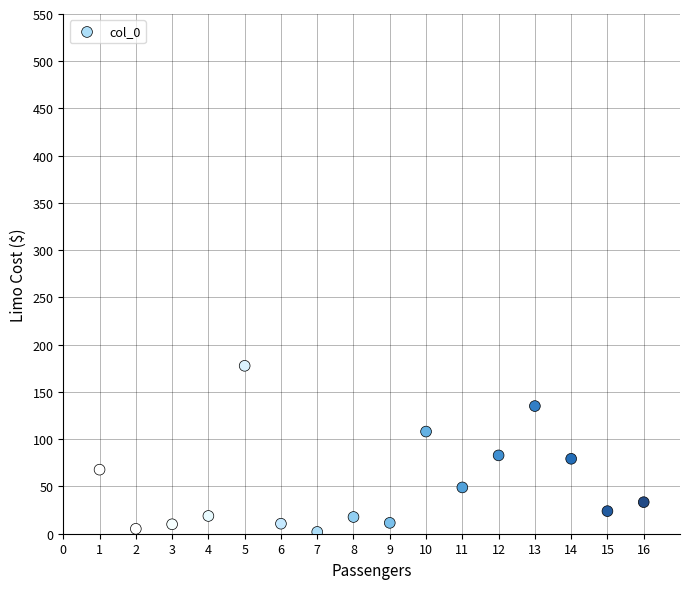

What is the range of Y values (max minus min)?

175.8